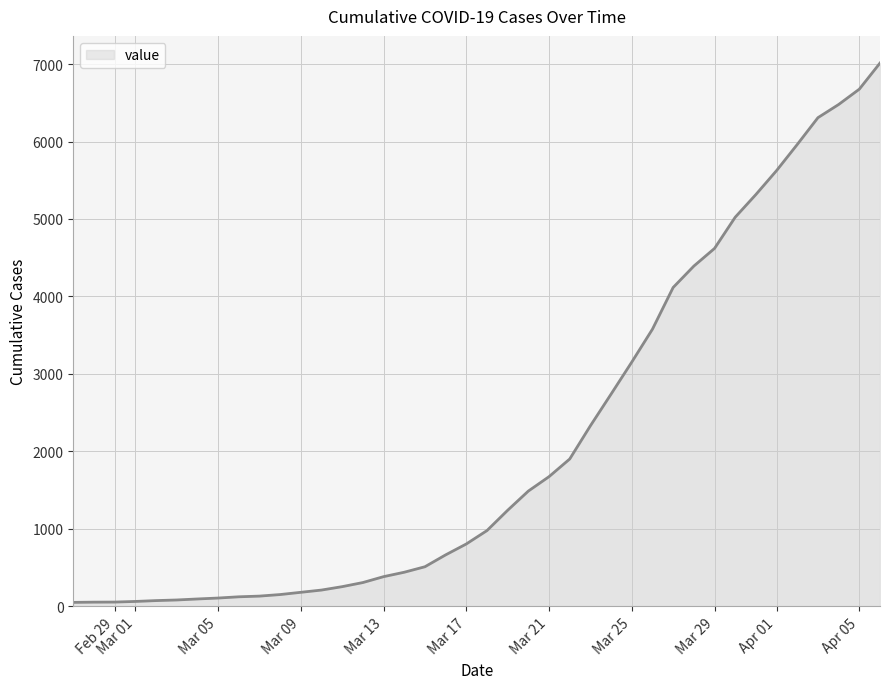

What is the smallest value displayed?

51